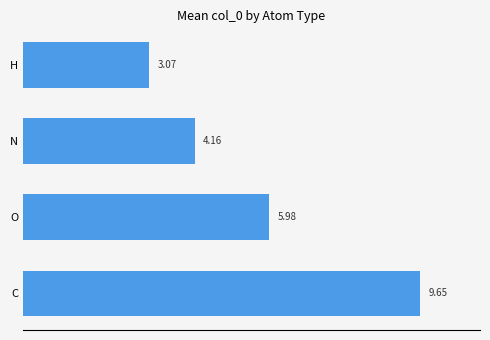

Are the bars grouped side by side (vs. stacked)?

No